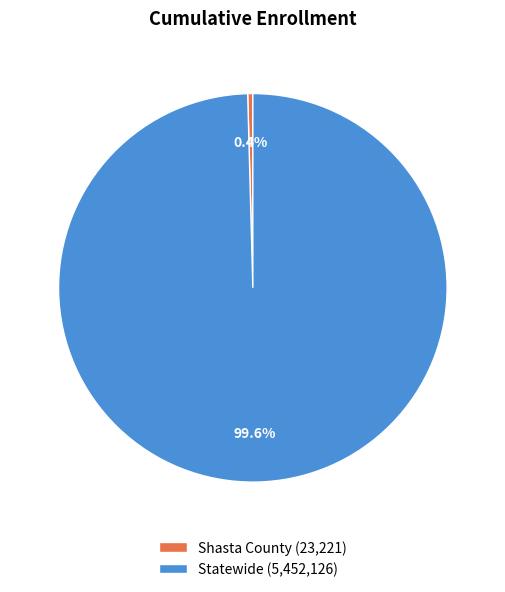

Which slice represents more than half of the pie?

Statewide